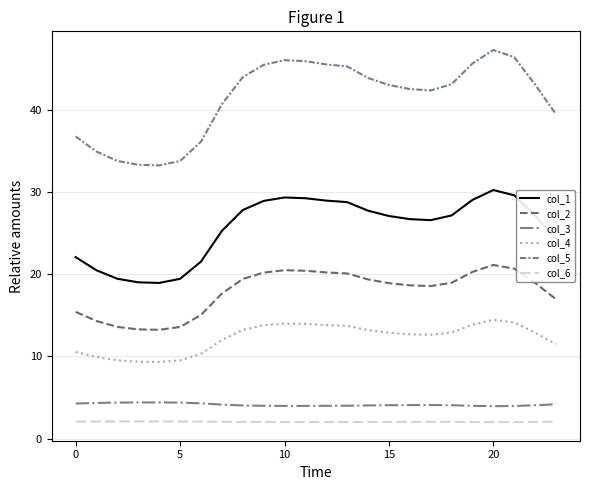

True or false: col_3 and col_2 cross at least once.

False